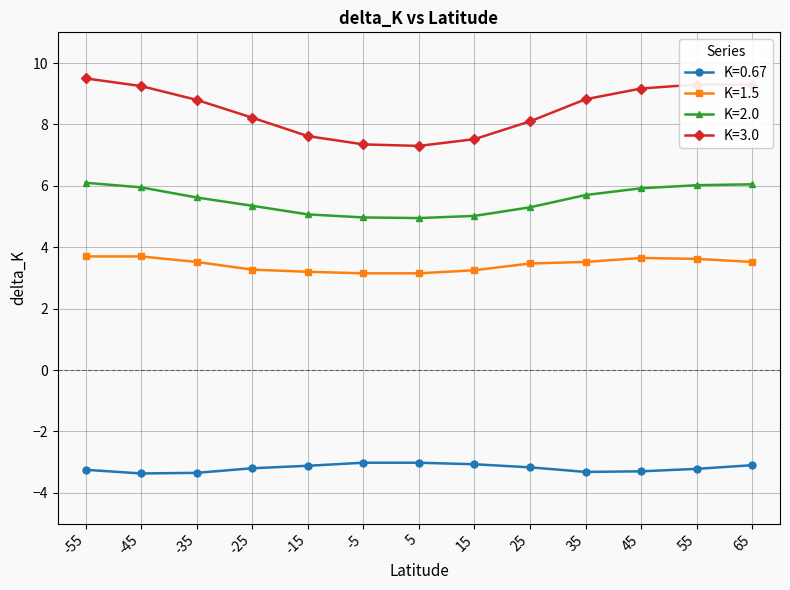

What is the sum of the K=3.0 values at 25 and 55?

17.4